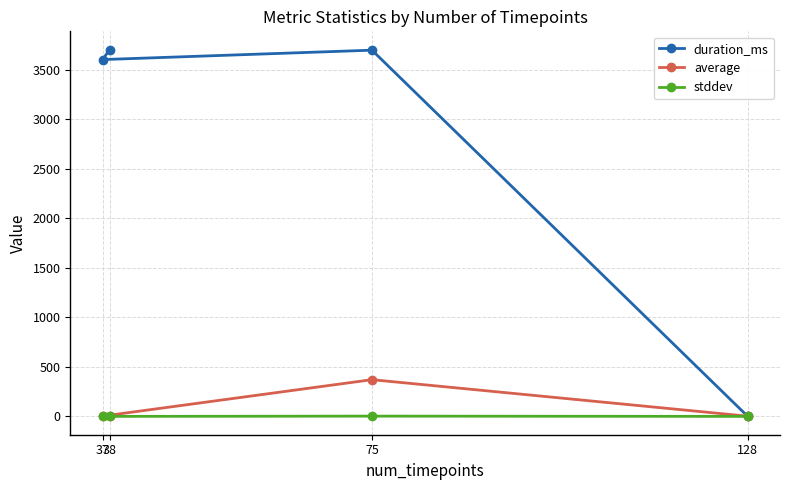

How many lines are shown in the chart?

3